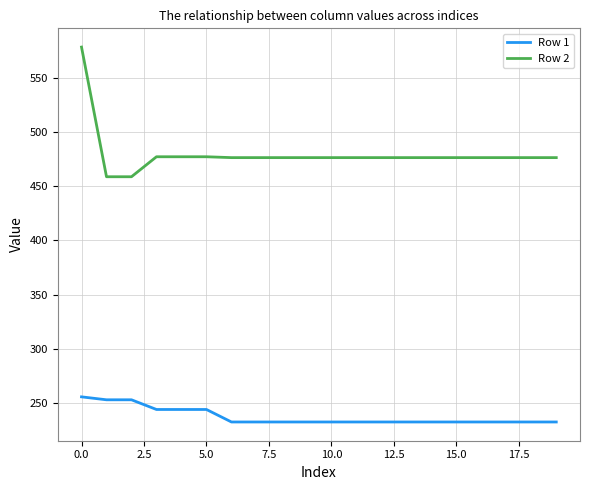

Which series has the largest range (max minus min)?

Row 2